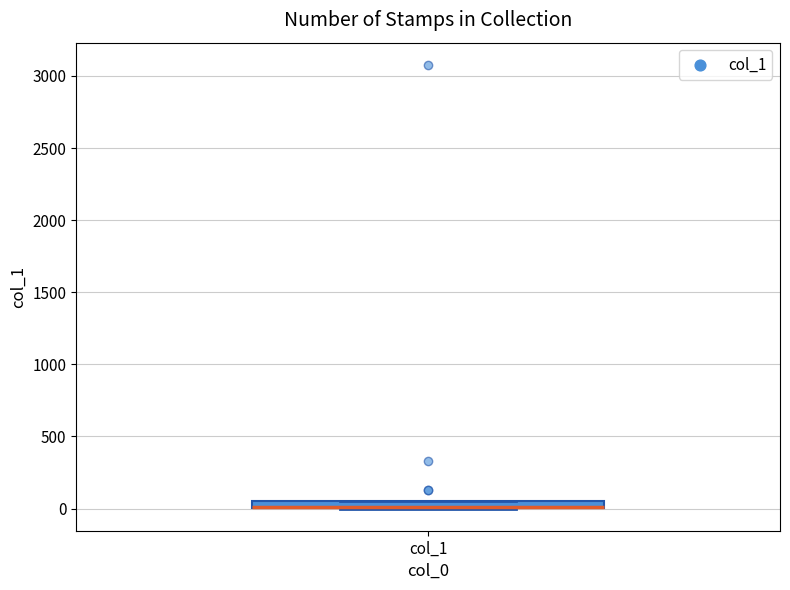

Where is the lower edge of the box for col_1 on the y-axis? The values are not printed on the chart, so give them approximately, as read against the axis.

0